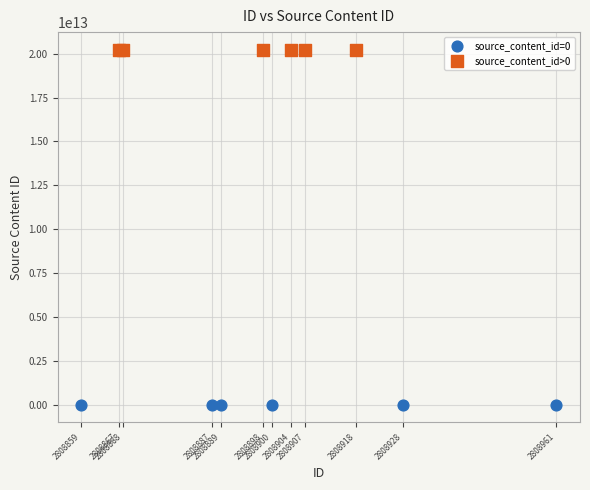

Which series reaches the minimum Y coordinate?

source_content_id=0